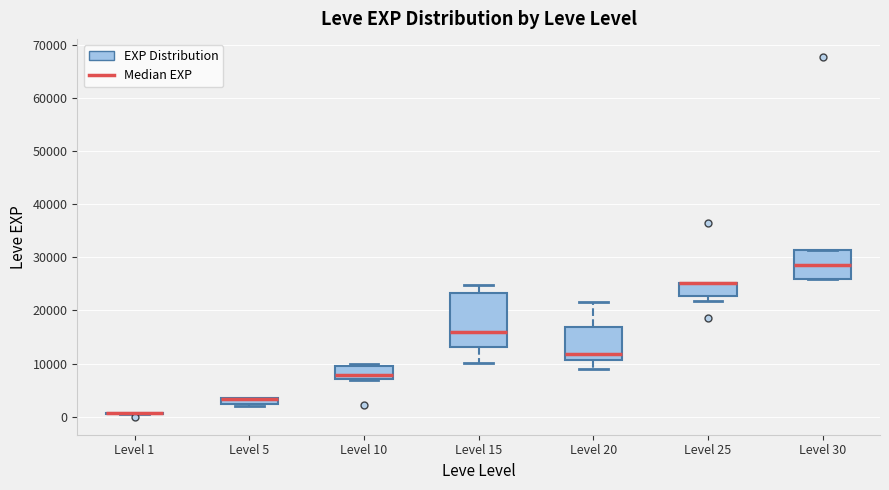

Which box is the tallest, from its lower edge to its upper edge?

Level 15